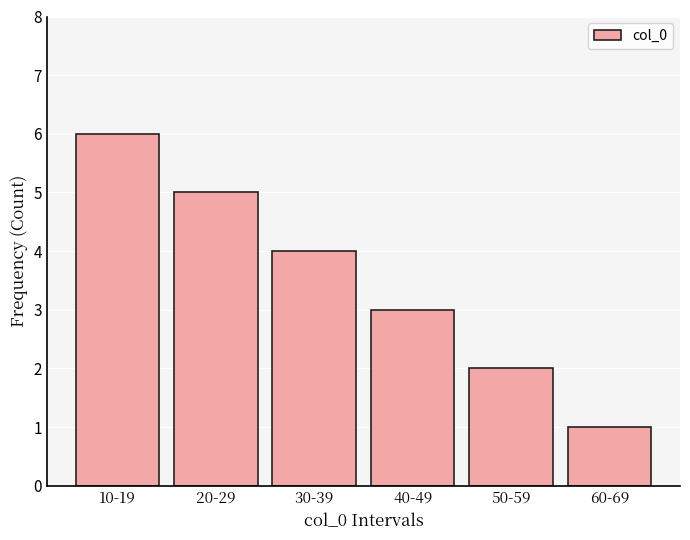

Reading left to right, what are all the values shown in this chart?

6	5	4	3	2	1